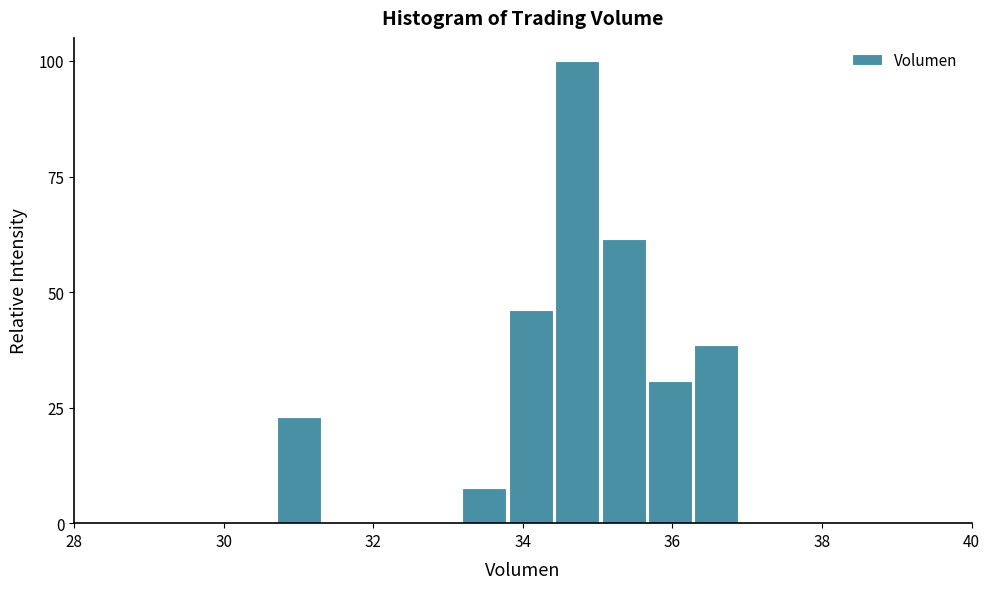

Around what value on the x-axis is the tallest bar? Give the approximate position of its centre, as read against the axis.

34.8